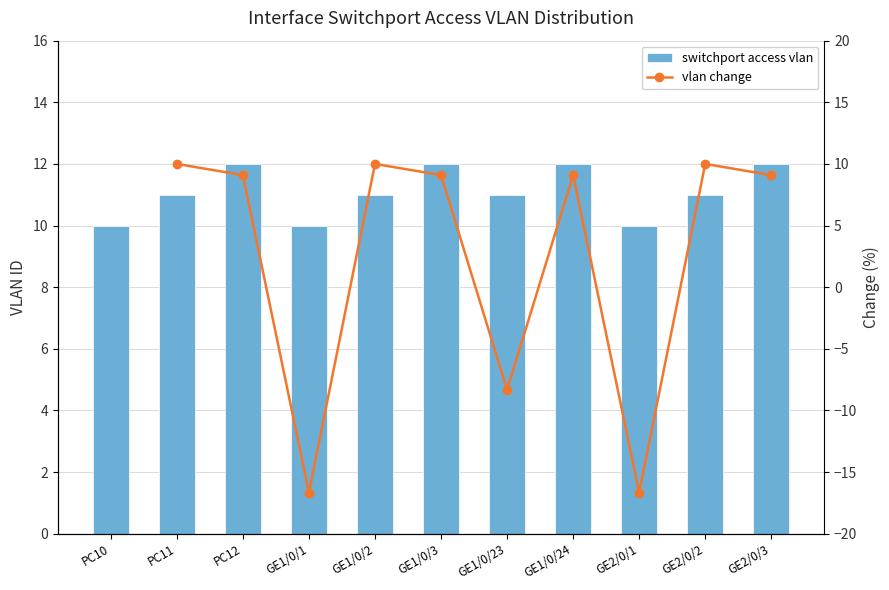

Does the chart contain any negative values?

Yes